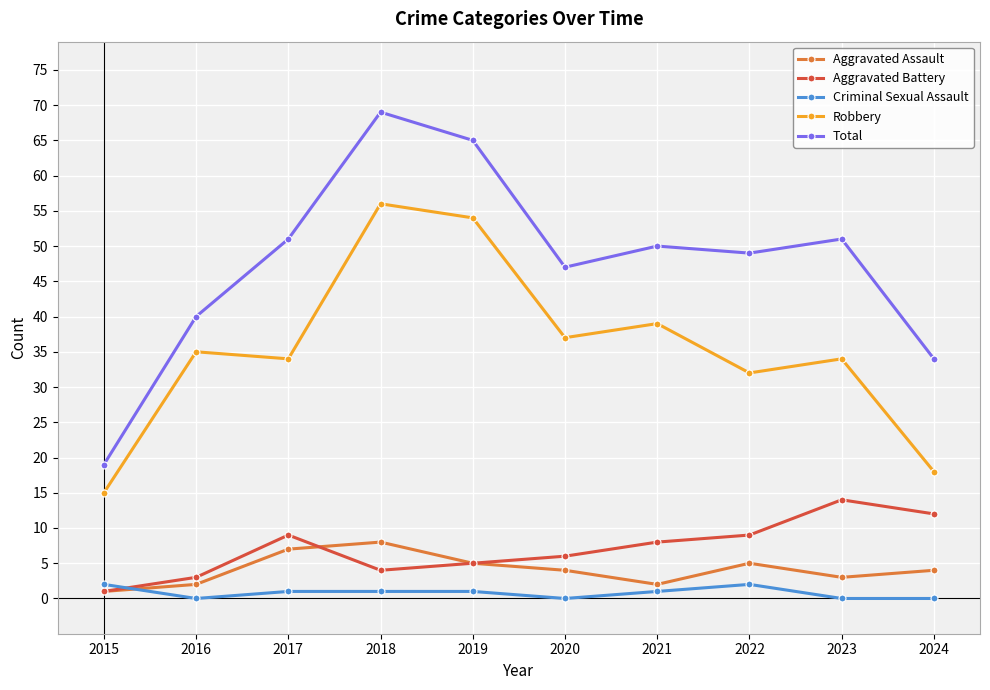

What is the total value across all series at 2021?

100